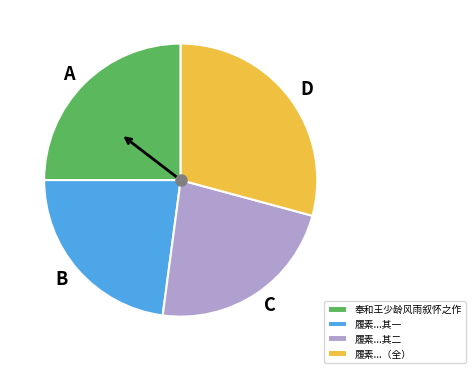

How many slices are in this pie chart?

4